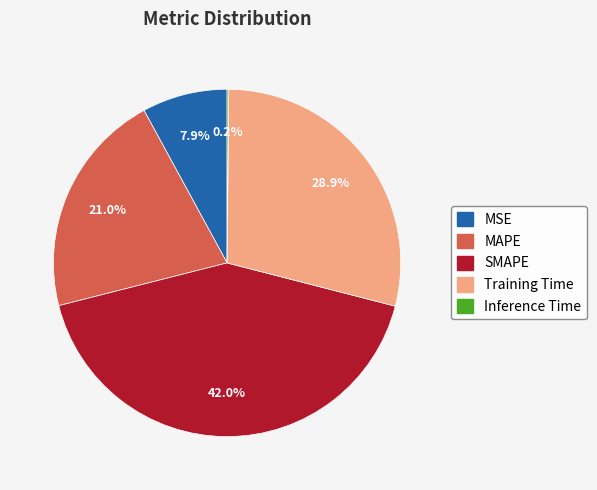

How much of the chart is everything except MAPE?

79.0%